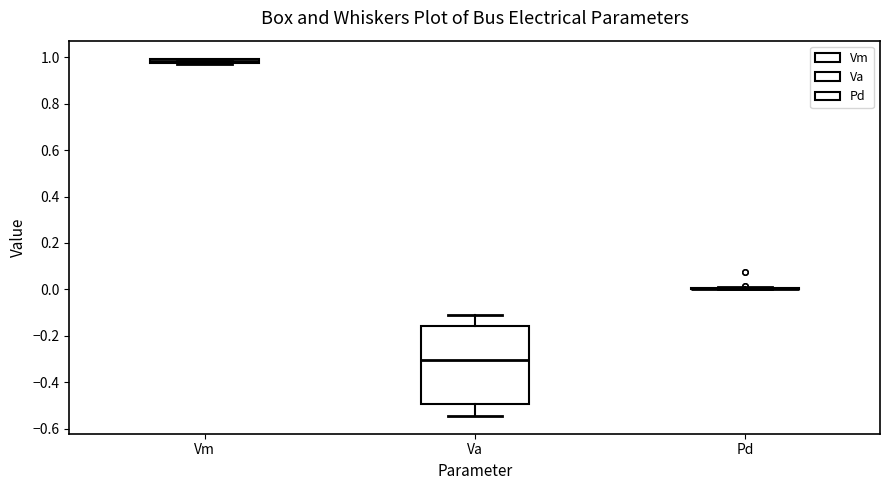

Where is the upper edge of the box for Vm on the y-axis? The values are not printed on the chart, so give them approximately, as read against the axis.

1.00